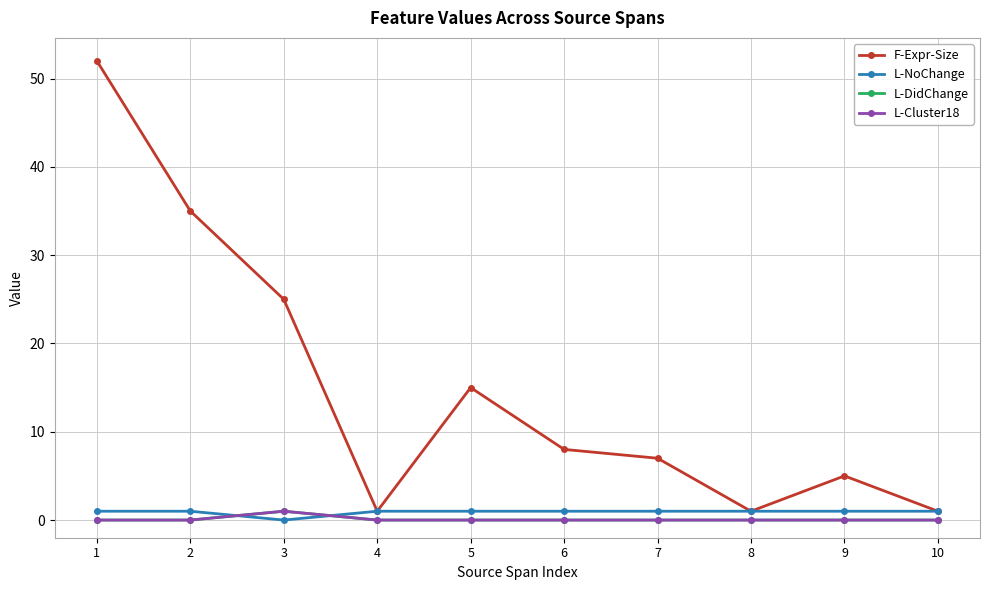

At how many categories does at least one series exceed 51?

1